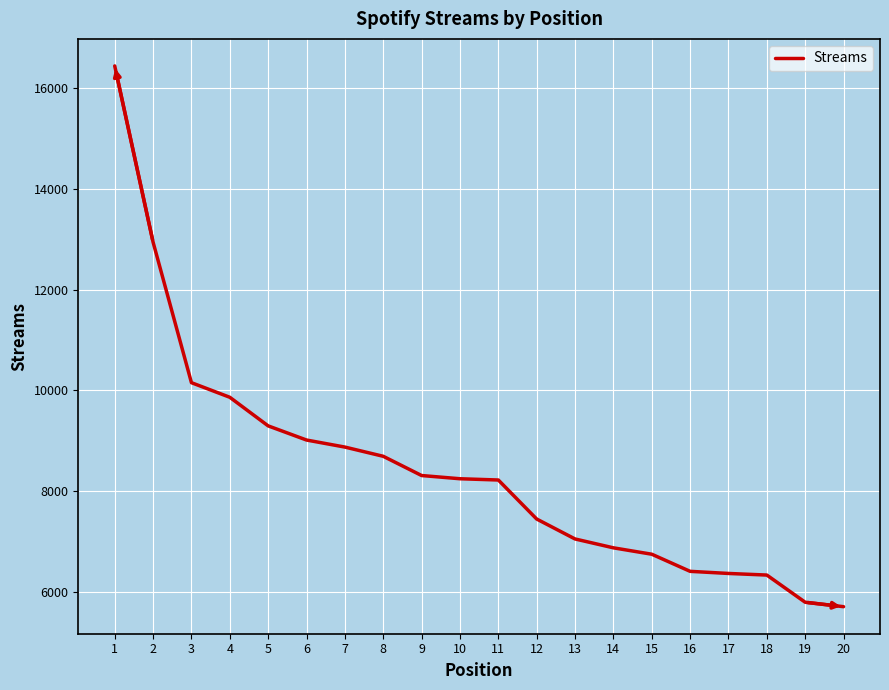

Between 12 and 20, which is larger?

12